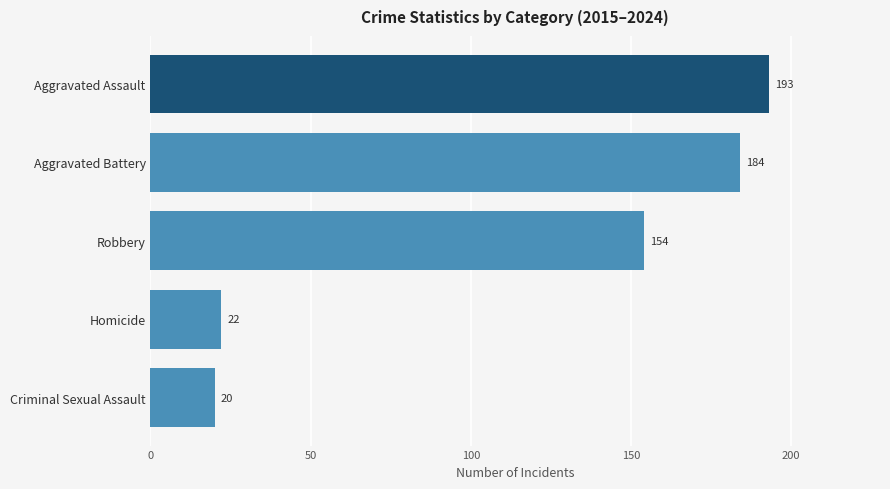

What is the difference between the maximum and second lowest values?

171